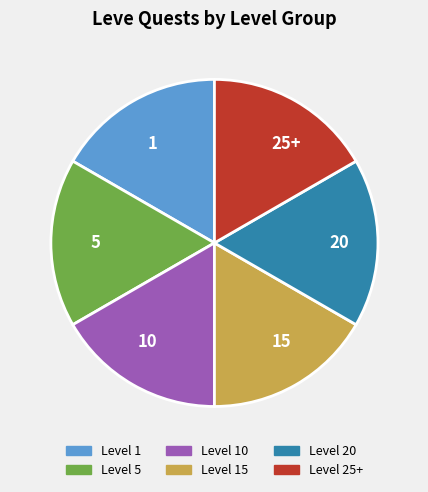

What is the ratio of the value at Level 25+ to the value at Level 10?

1.0